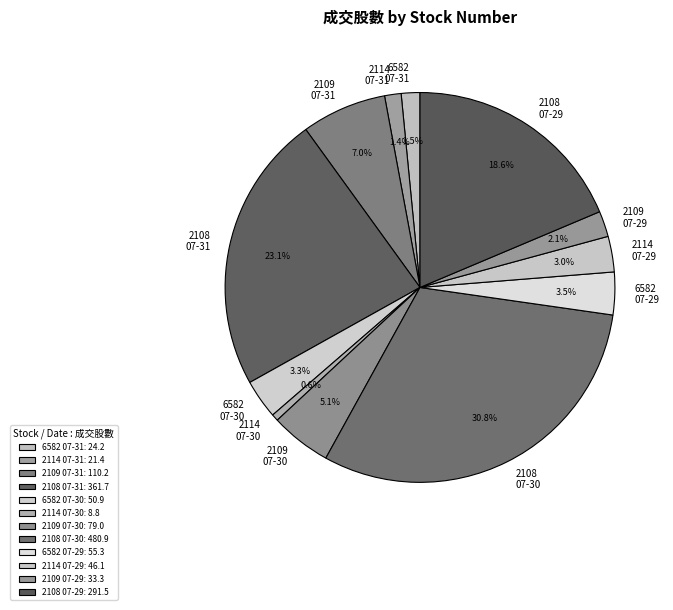

Do 2109 07-31 and 2108 07-29 together represent more than half of the pie?

No